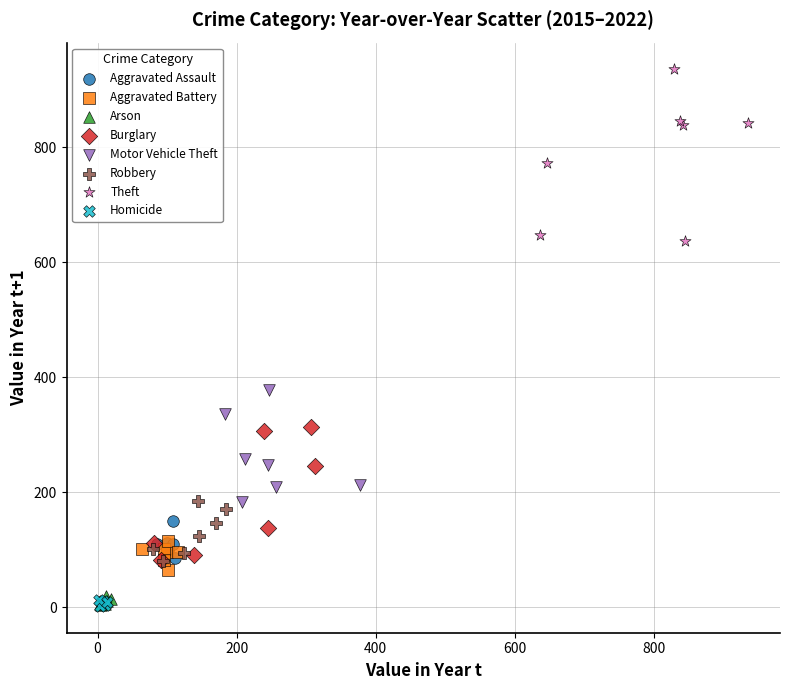

Which series has the widest spread of Y values?

Theft